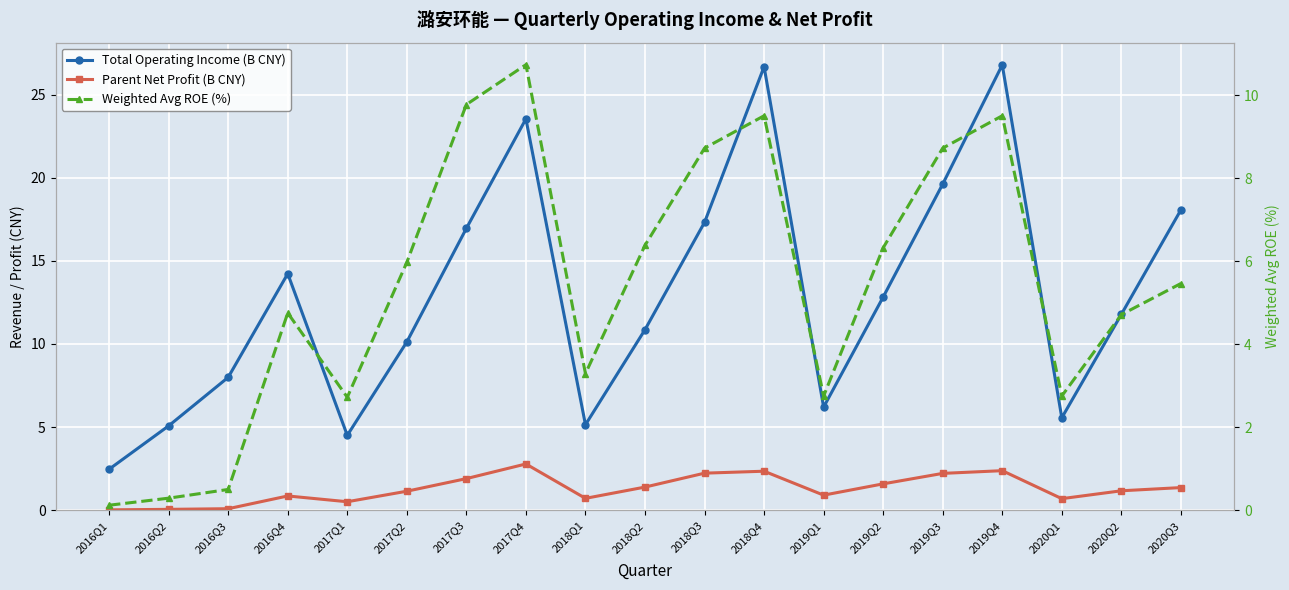

List the series in order of their peak value, lowest first.

Parent Net Profit (B CNY), Weighted Avg ROE (%), Total Operating Income (B CNY)